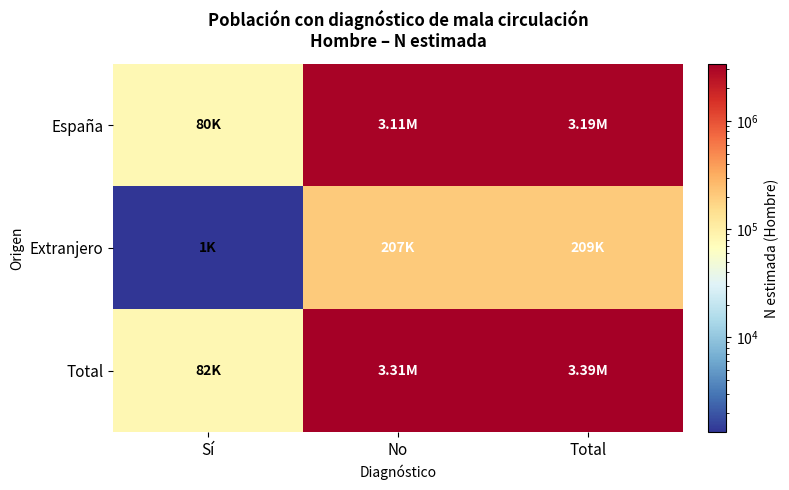

At how many categories does at least one series exceed 1887456?

2